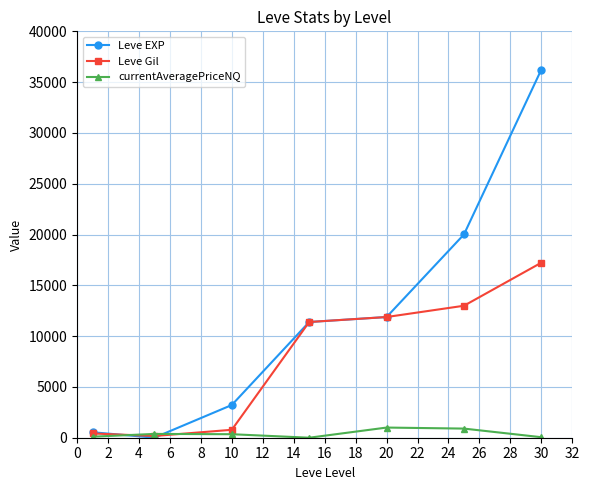

Does the chart have visible grid lines?

Yes